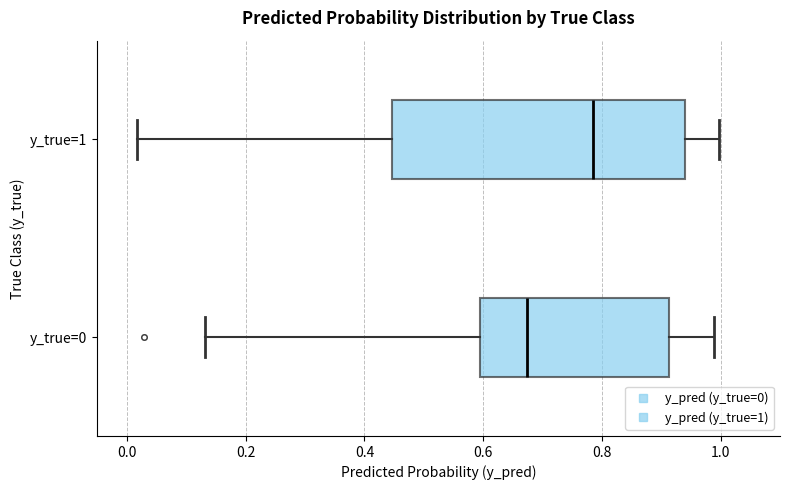

Comparing the boxes themselves (not the whiskers), which one is the widest?

y_true=1